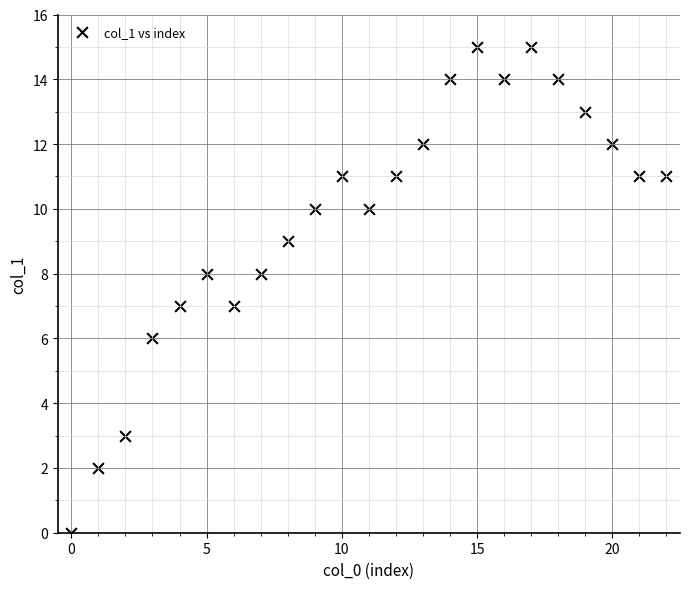

What is the range of Y values (max minus min)?

15